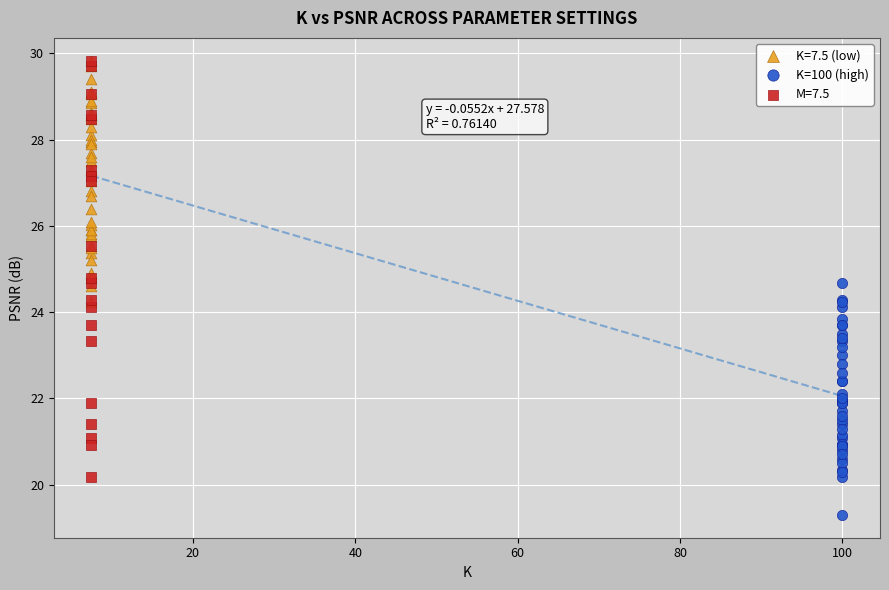

Which series has the widest spread of Y values?

M=7.5